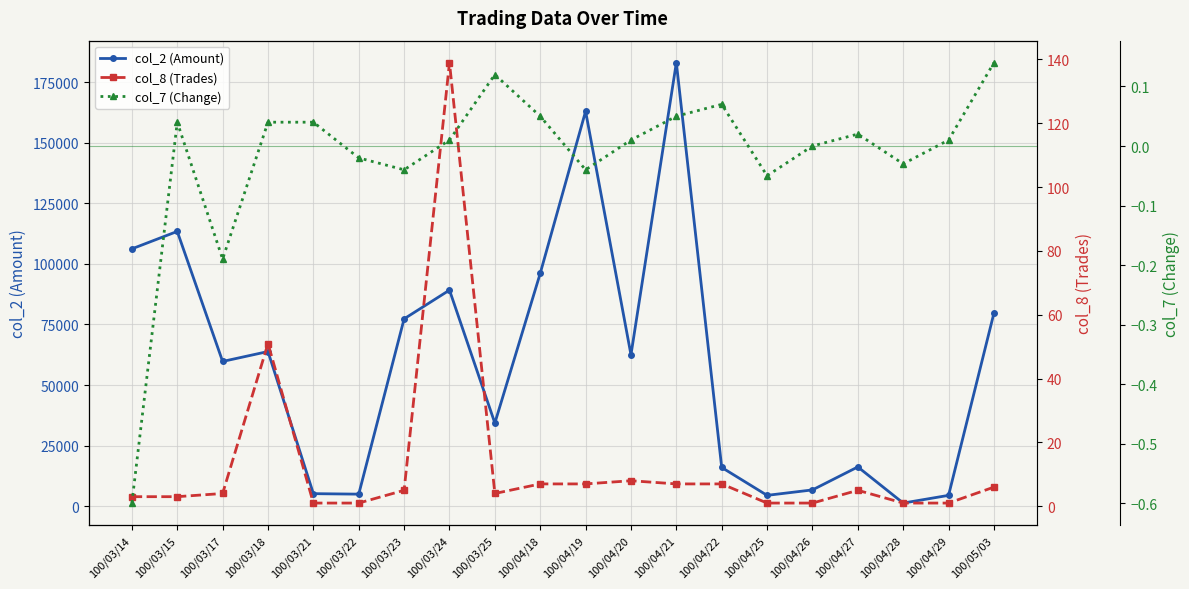

Rank the series at 100/05/03 from lowest to highest value.

col_7 (Change), col_8 (Trades), col_2 (Amount)